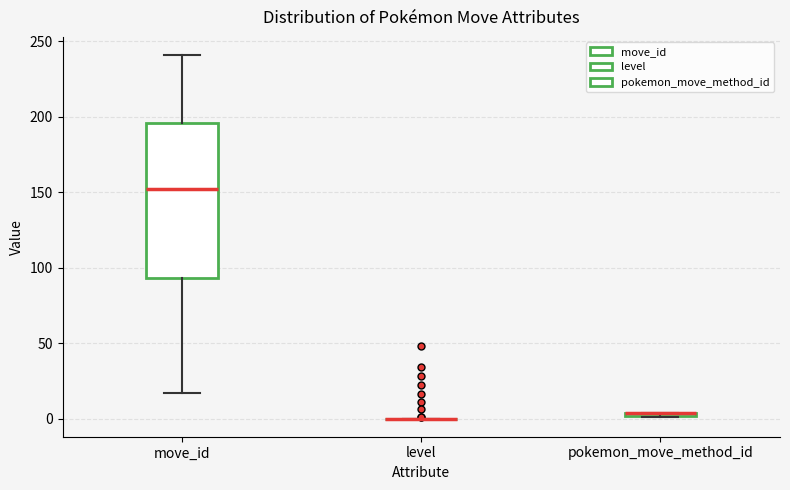

Which box is the tallest, from its lower edge to its upper edge?

move_id